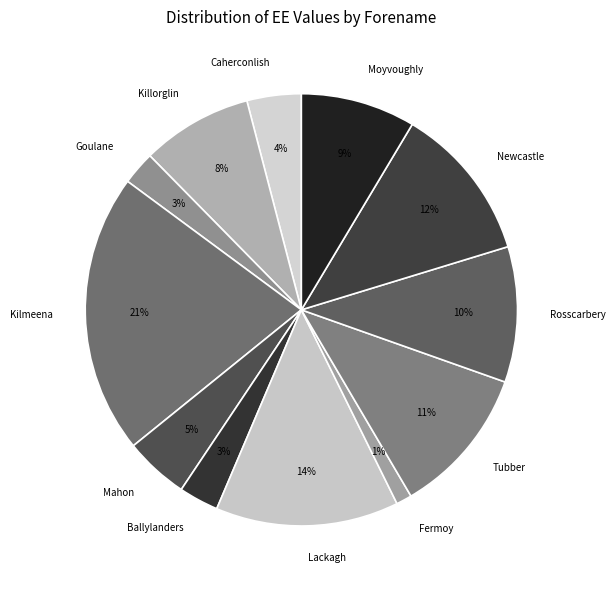

To the nearest percent, what is the average slice percentage?

8%